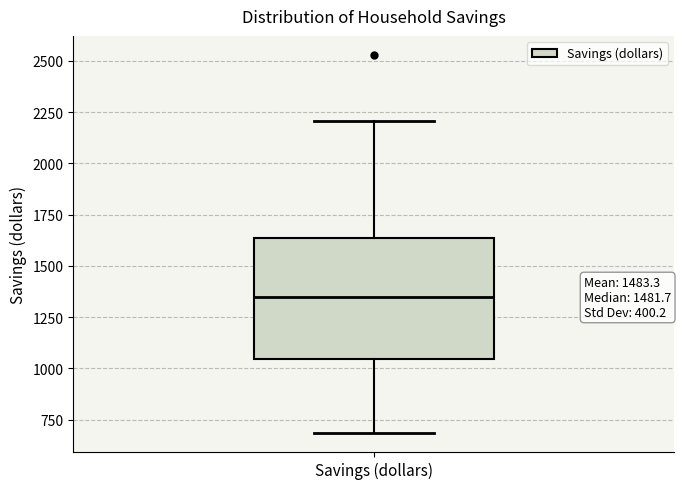

Where does the lower whisker of the box for Savings (dollars) end on the y-axis? The values are not printed on the chart, so give them approximately, as read against the axis.

700